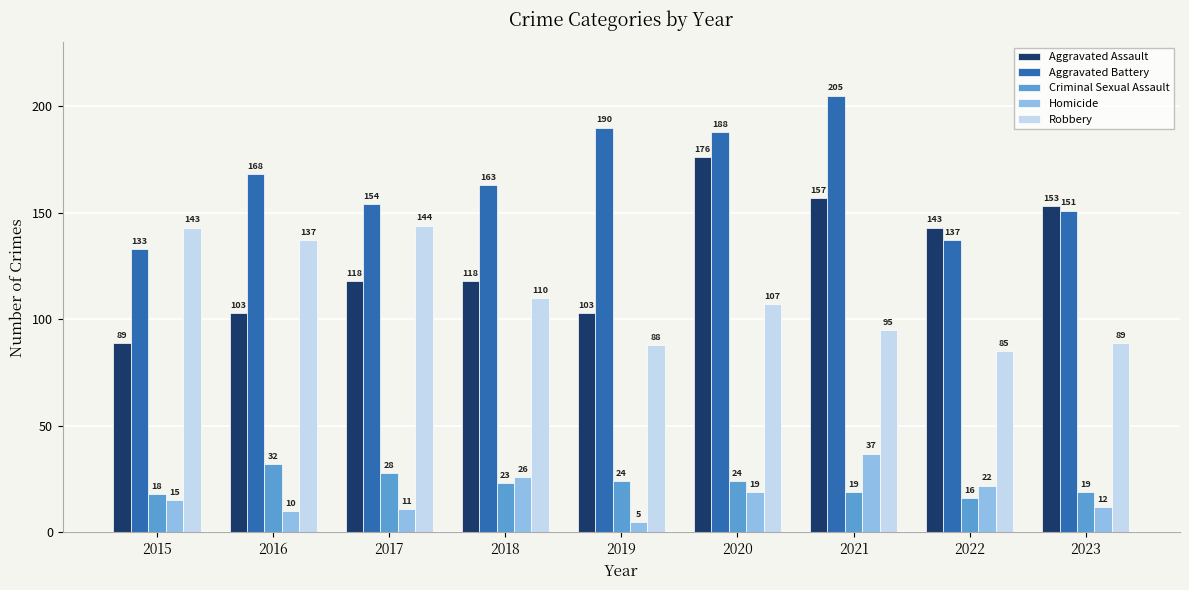

At which label is Aggravated Assault closest to 132?

2022